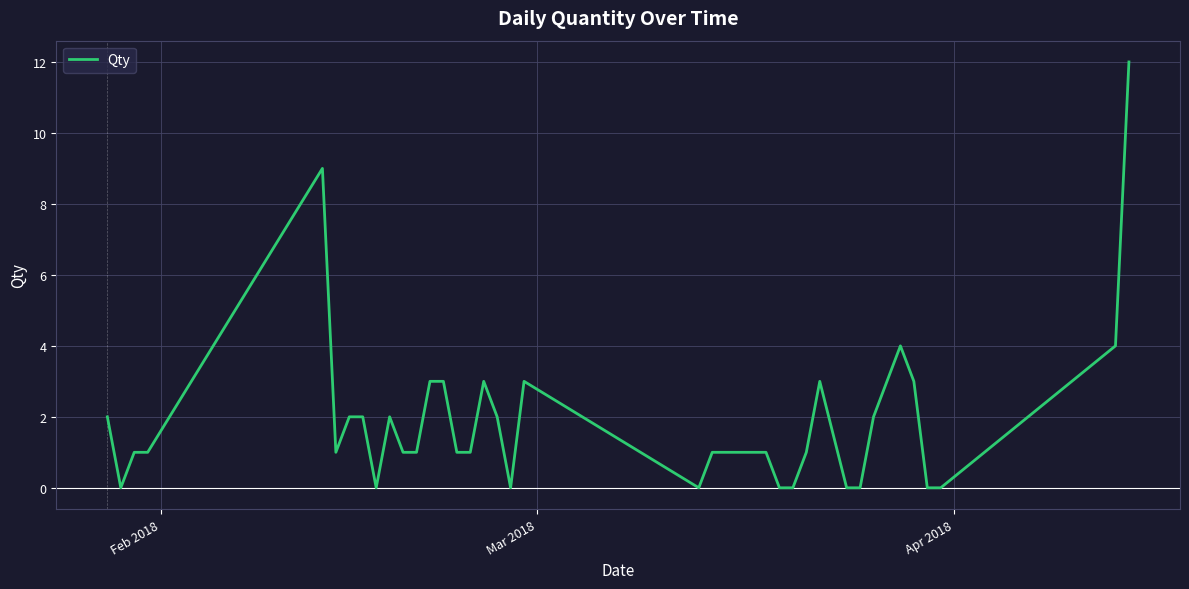

What is the greatest value displayed?

12